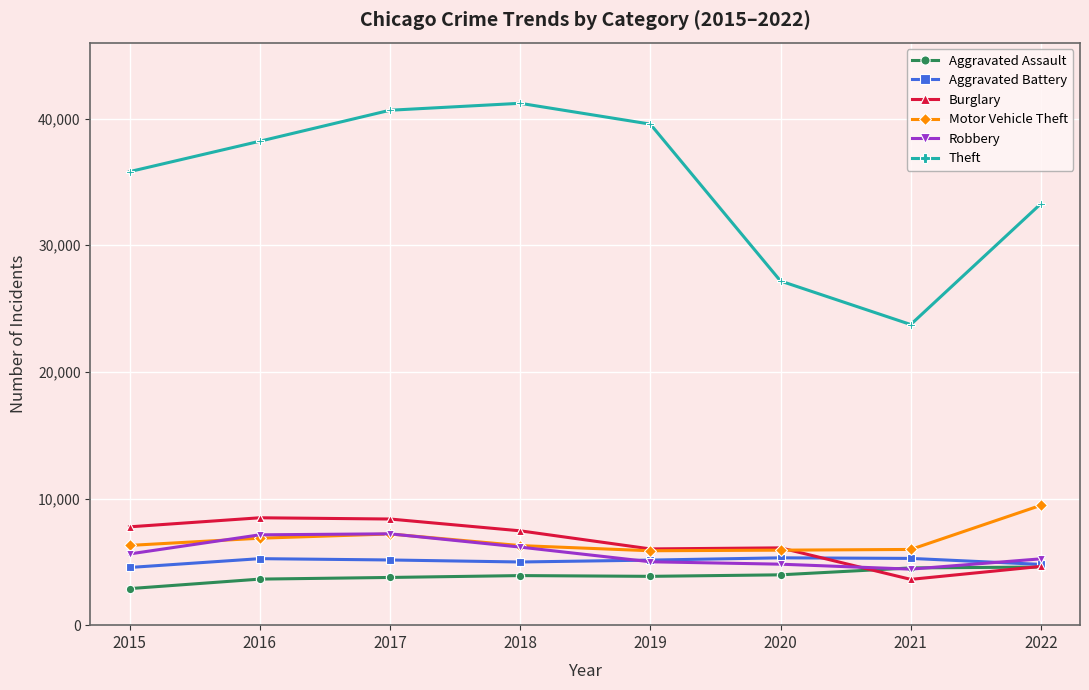

List the series in order of their peak value, highest first.

Theft, Motor Vehicle Theft, Burglary, Robbery, Aggravated Battery, Aggravated Assault